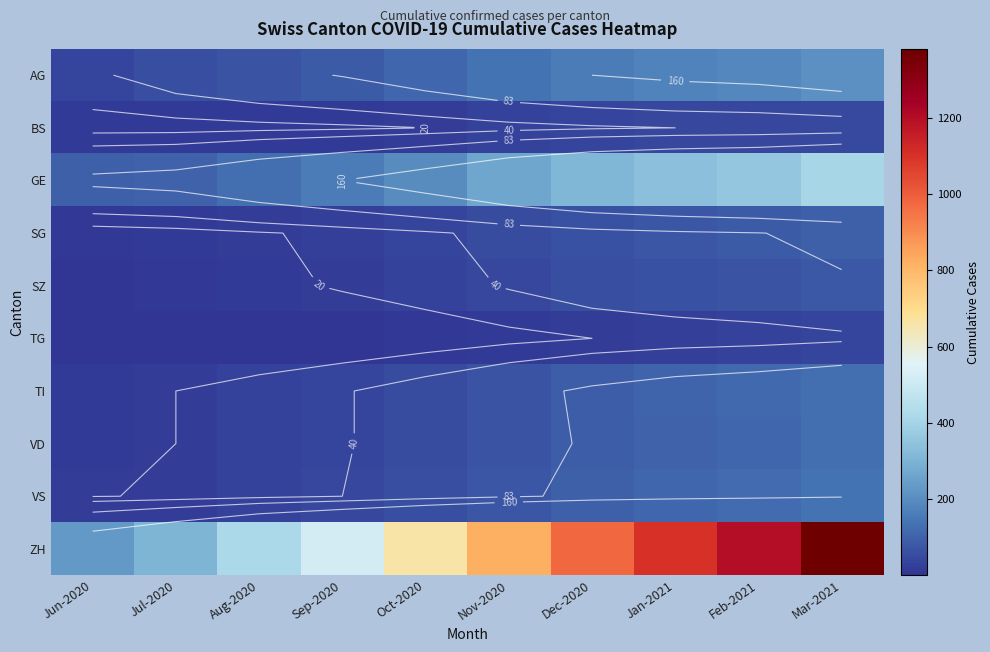

Which series has the widest spread of values?

ZH